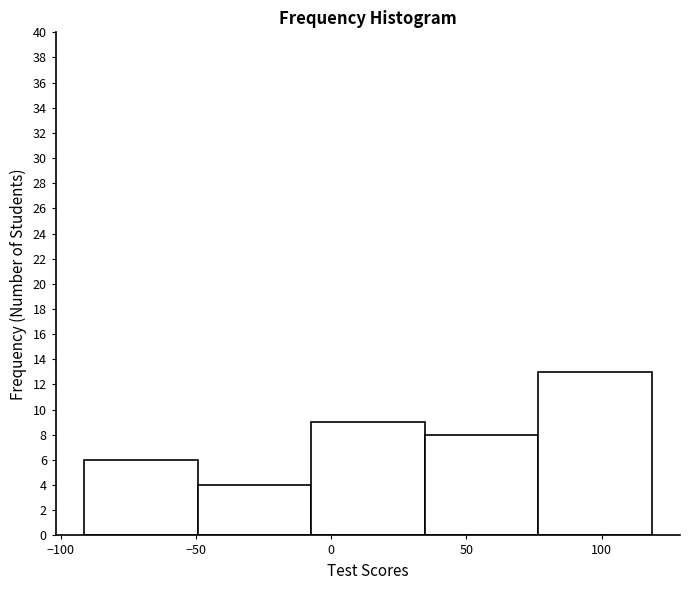

Reading left to right, transcribe this chart: for each bar, give the range it covers on the x-axis and its height. Neither the bar edges nor the heights are printed on the chart, so give them approximately, as read against the axes.

-90 to -50: 6
-50 to -5: 4
-5 to 35: 9
35 to 75: 8
75 to 120: 13